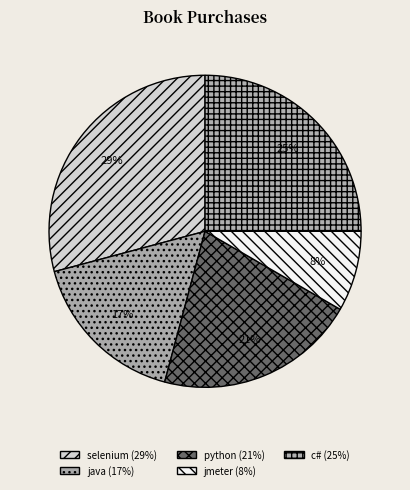

Combined, do python and java account for over 50%?

No